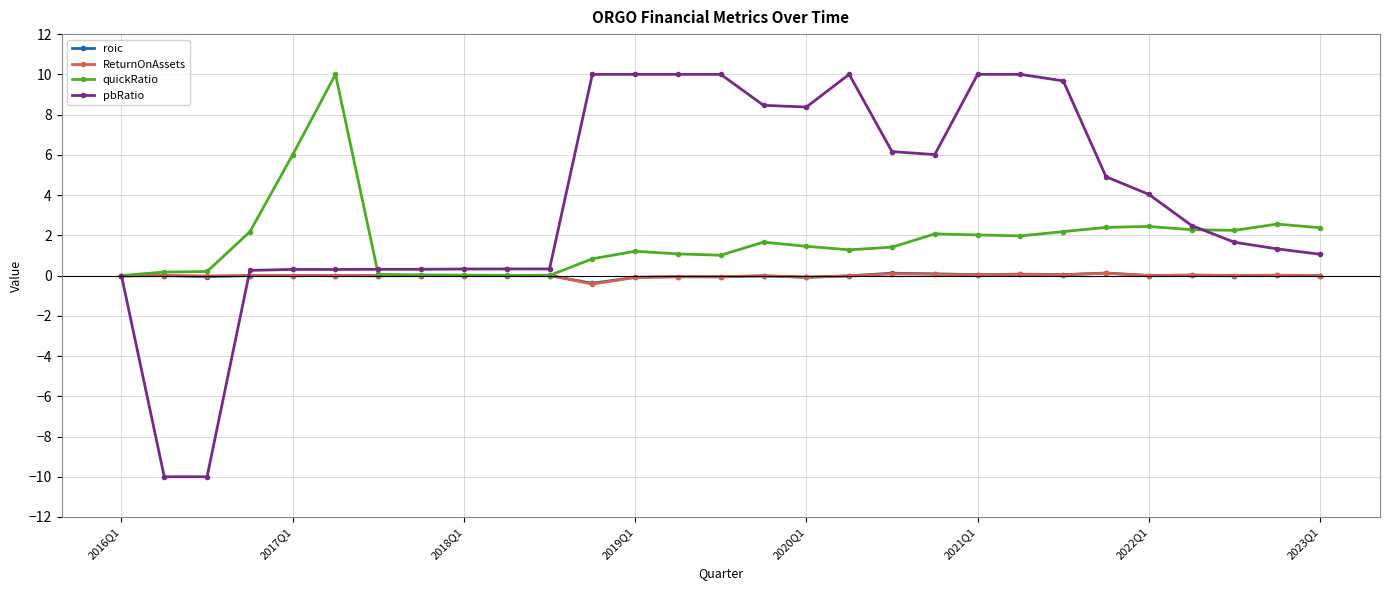

What are all the series names shown in the legend?

roic, ReturnOnAssets, quickRatio, pbRatio